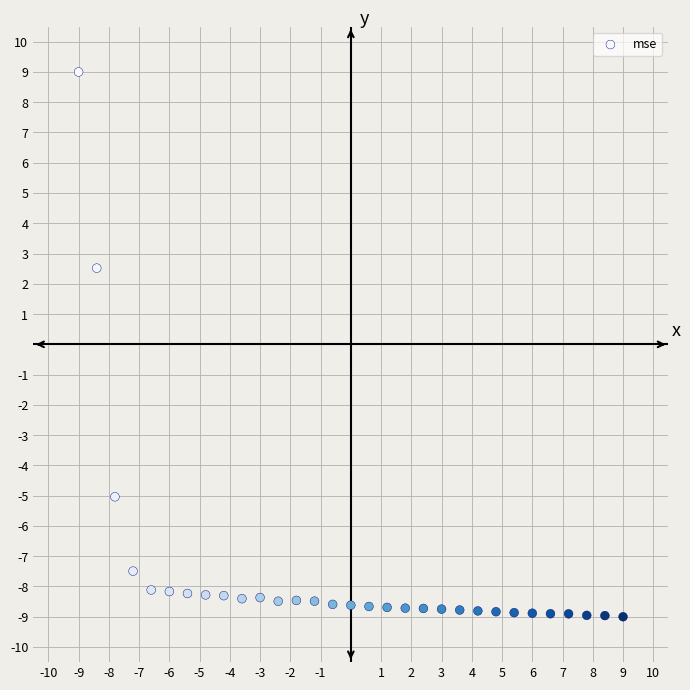

What Y value in the scatter plot is closest to 0?

2.5